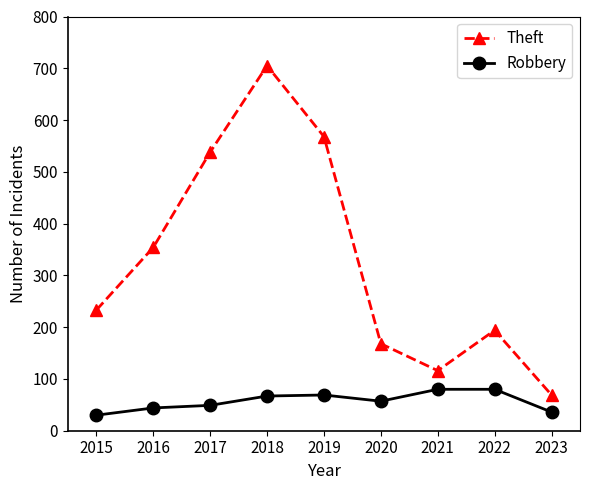

Rank the series by their average value, from highest to lowest.

Theft, Robbery